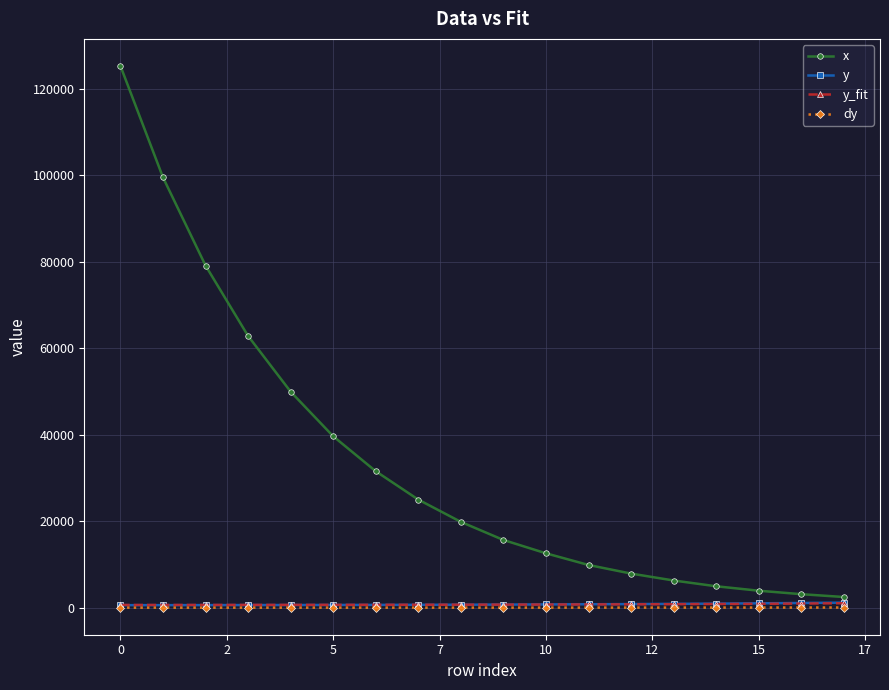

True or false: dy and x cross at least once.

False